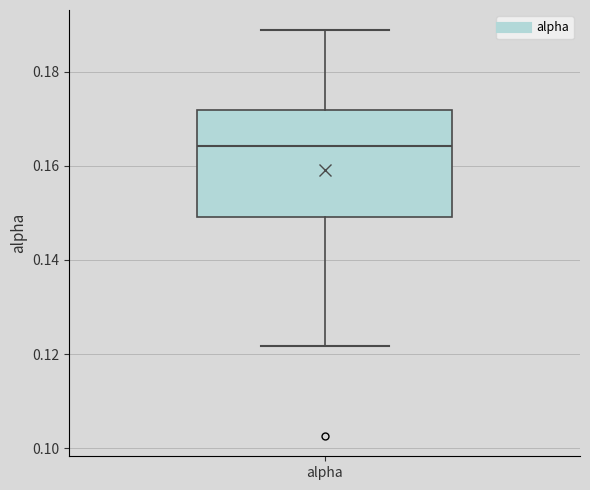

Read this box plot against the y-axis: the position of the median line, the range covered by the box, and the ends of both whiskers. The values are not printed on the chart, so give them approximately, as read against the axis.

median 0.164, box 0.150 to 0.172, whiskers 0.122 to 0.188